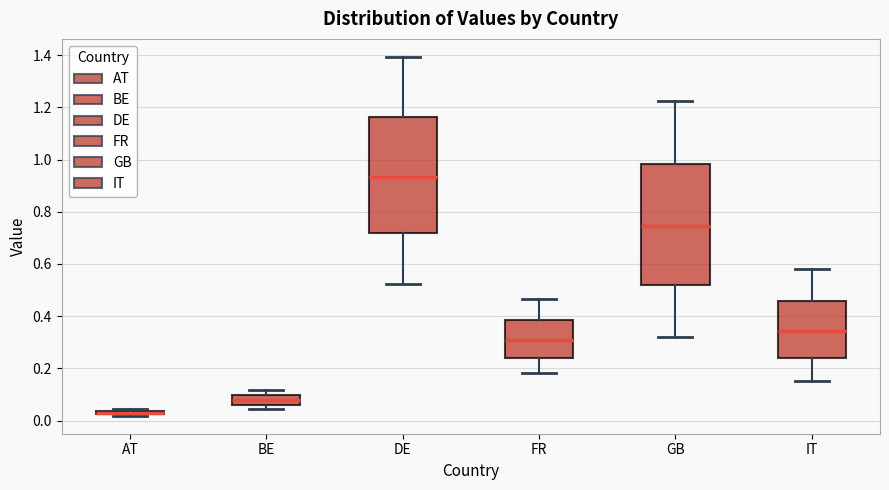

Where is the upper edge of the box for GB on the y-axis? The values are not printed on the chart, so give them approximately, as read against the axis.

0.98